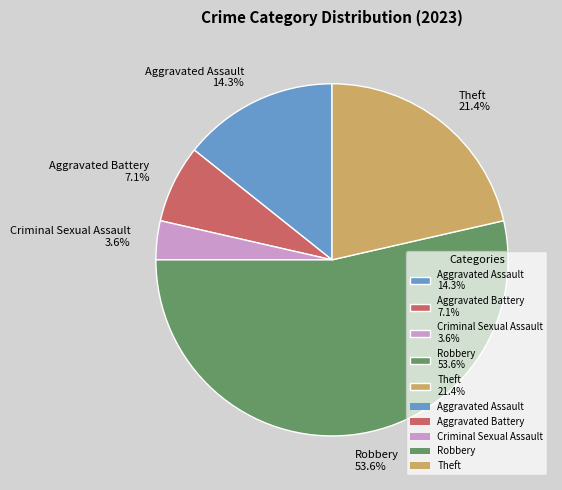

Which has a higher value, Criminal Sexual Assault or Robbery?

Robbery